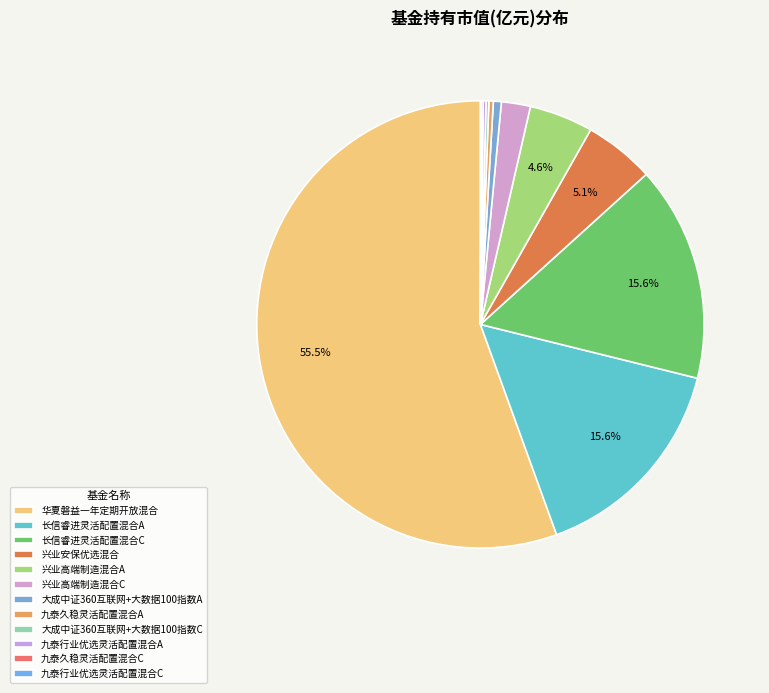

Rank the categories by value from highest to lowest.

华夏磐益一年定期开放混合, 长信睿进灵活配置混合A, 长信睿进灵活配置混合C, 兴业安保优选混合, 兴业高端制造混合A, 兴业高端制造混合C, 大成中证360互联网+大数据100指数A, 九泰久稳灵活配置混合A, 大成中证360互联网+大数据100指数C, 九泰行业优选灵活配置混合A, 九泰久稳灵活配置混合C, 九泰行业优选灵活配置混合C